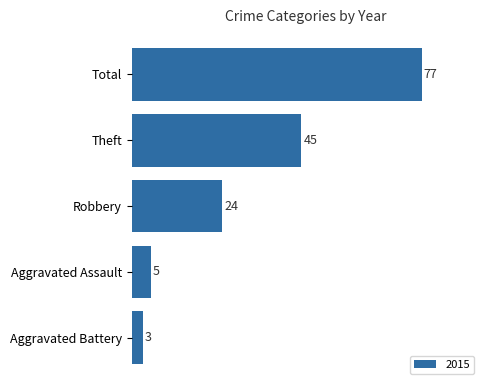

What is the difference between the maximum and minimum values?

74